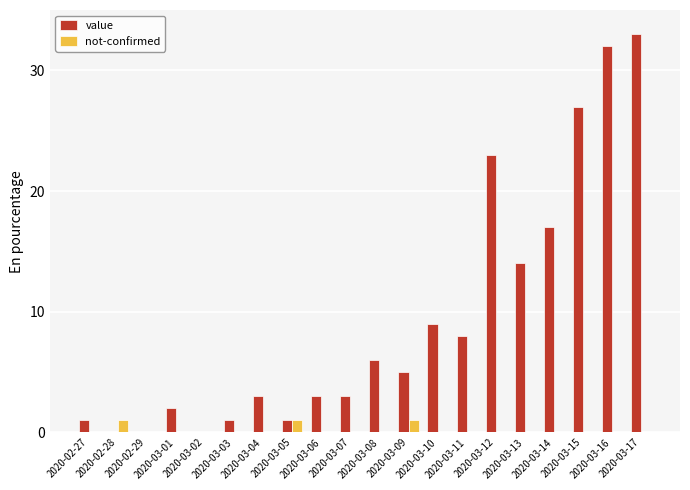

What is the greatest value displayed?

33